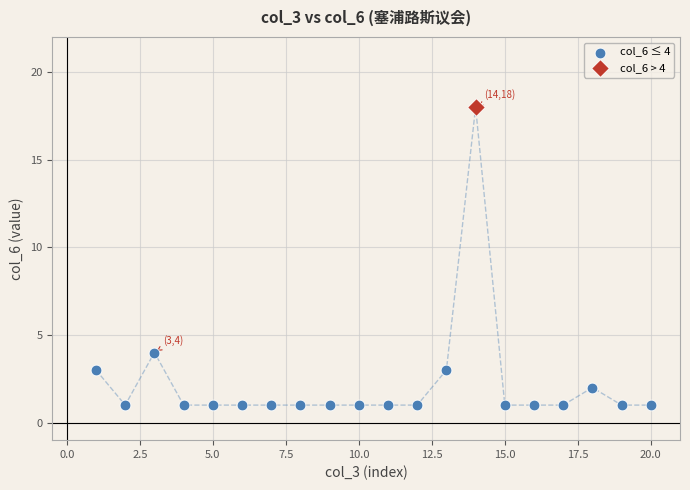

What are all the series names shown in the legend?

col_6 ≤ 4, col_6 > 4